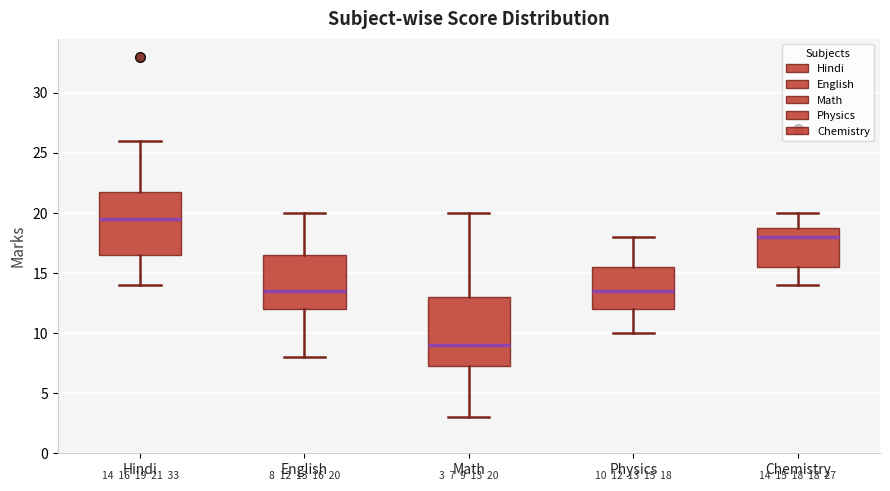

Which box's median line is the highest?

Hindi